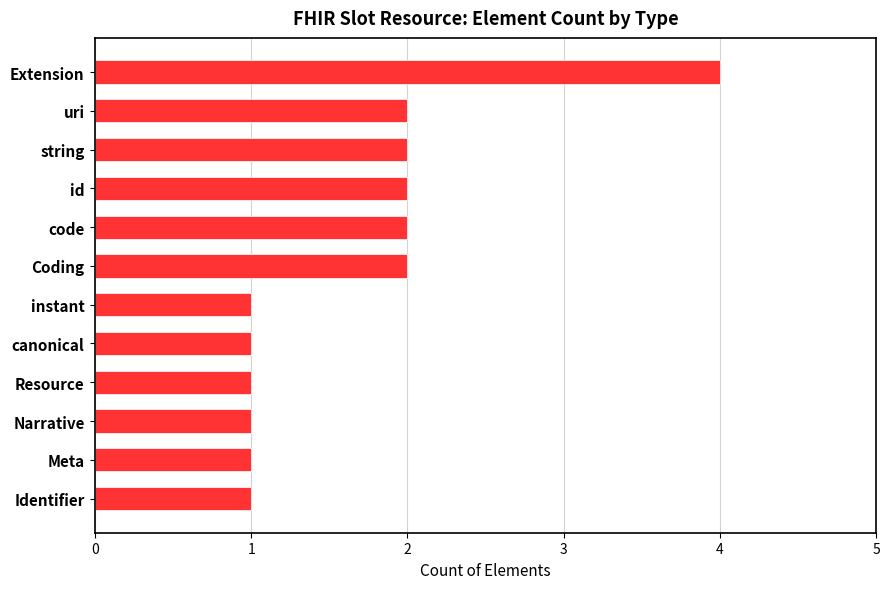

How many categories are shown in the chart?

12